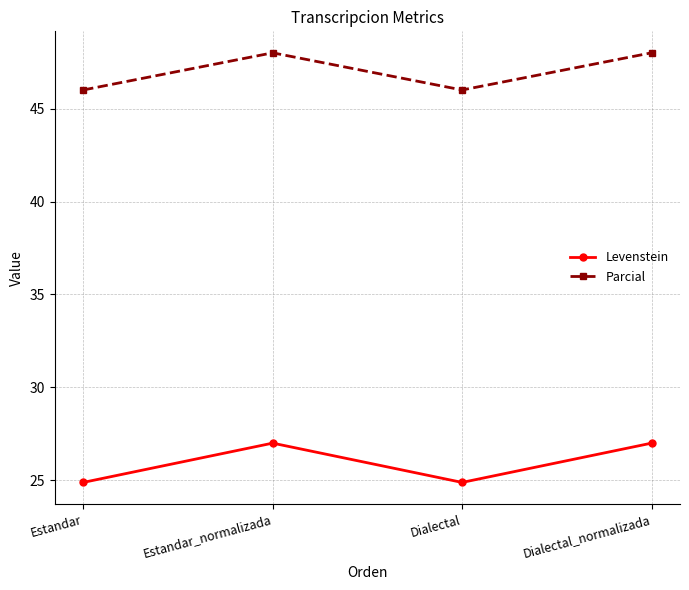

At which category does Parcial reach its first local peak?

Estandar_normalizada